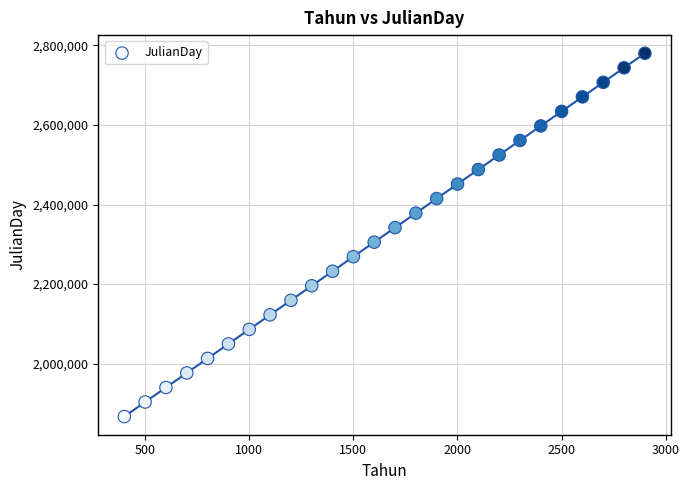

What is the range of Y values (max minus min)?

913105